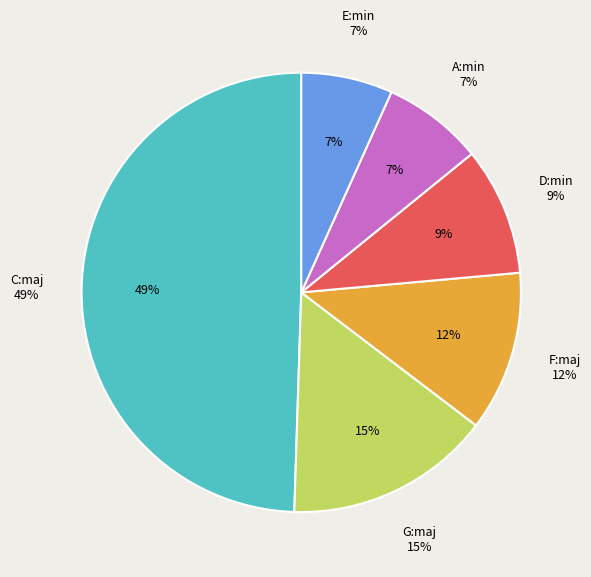

How many segments does this pie chart have?

6